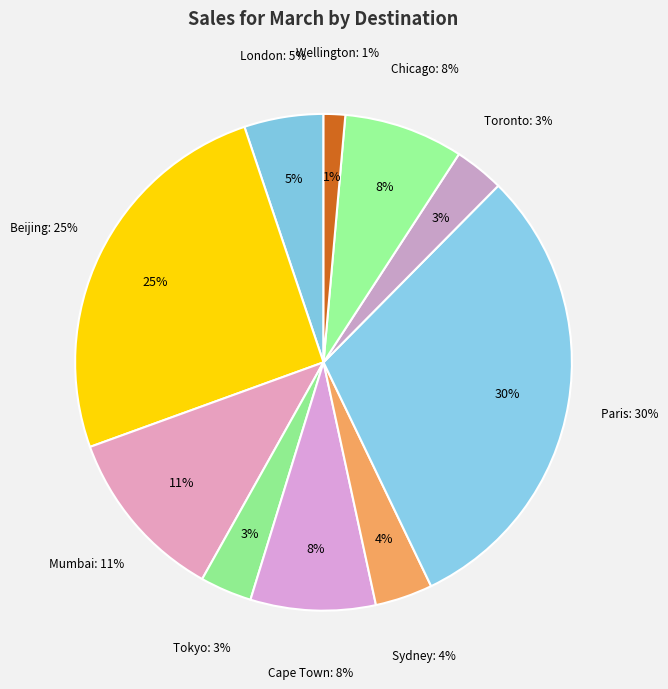

Count the number of slices in the pie.

10